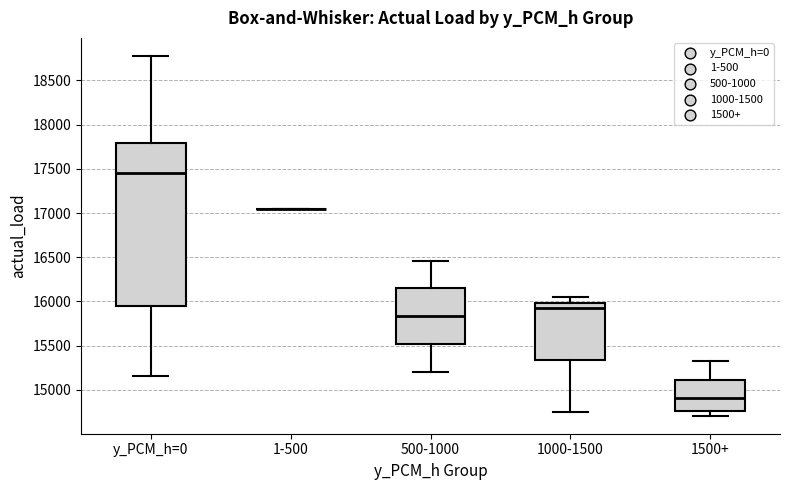

Where is the upper edge of the box for y_PCM_h=0 on the y-axis? The values are not printed on the chart, so give them approximately, as read against the axis.

17800